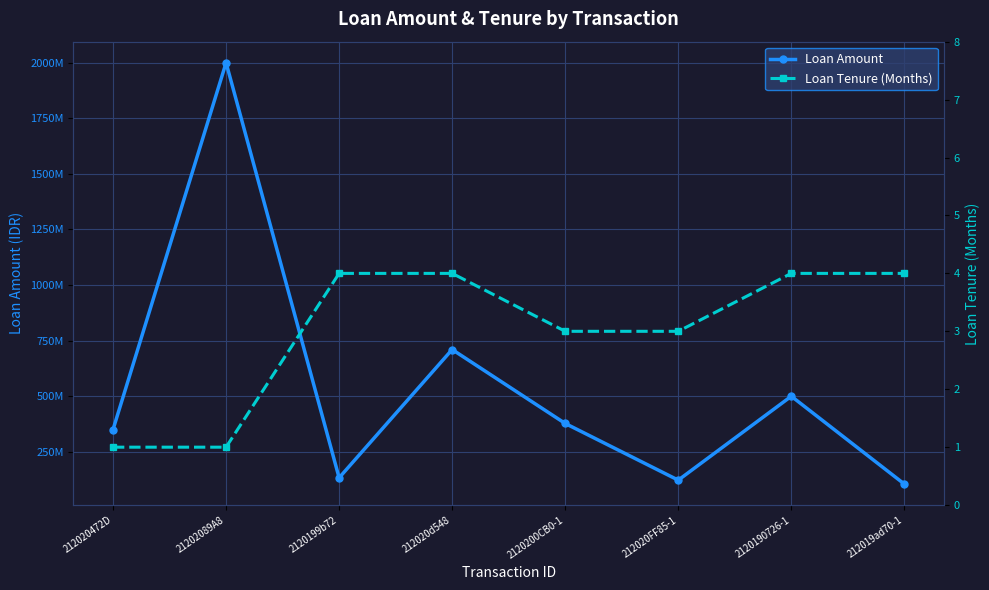

List the series in order of their overall mean, highest first.

Loan Amount, Loan Tenure (Months)